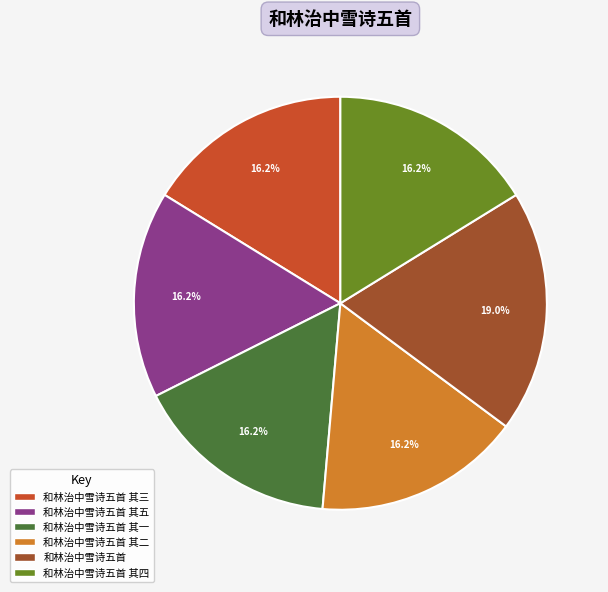

Between 和林治中雪诗五首 其三 and 和林治中雪诗五首, which is larger?

和林治中雪诗五首